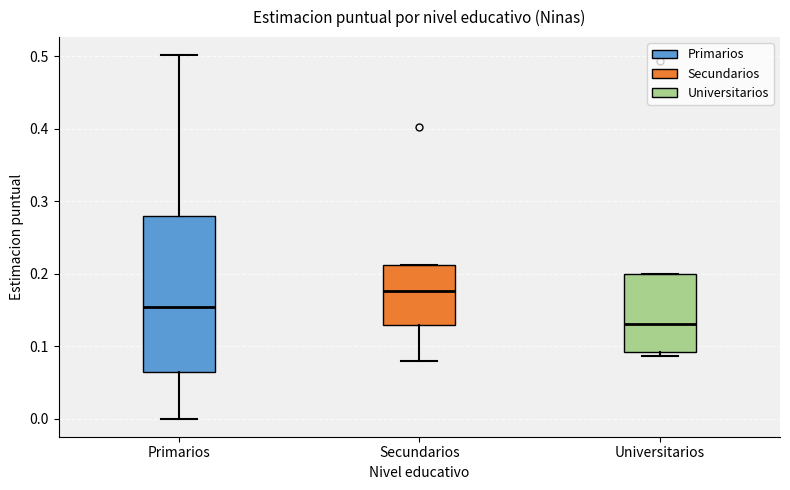

Reading left to right, transcribe this box plot: for each box, give where its median line is, the range the box spans, and where its two whiskers end, as read against the y-axis. The values are not printed on the chart, so give them approximately, as read against the axis.

Primarios: median 0.15, box 0.06 to 0.28, whiskers 0.00 to 0.50
Secundarios: median 0.18, box 0.13 to 0.21, whiskers 0.08 to 0.21
Universitarios: median 0.13, box 0.09 to 0.20, whiskers 0.09 (just below the box's lower edge) to 0.20